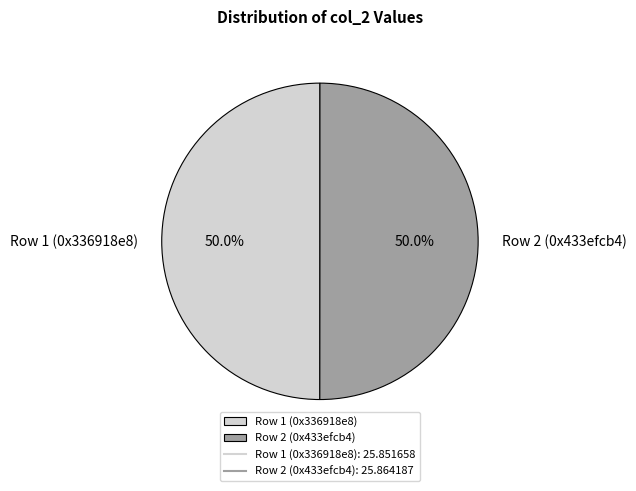

How many segments does this pie chart have?

2